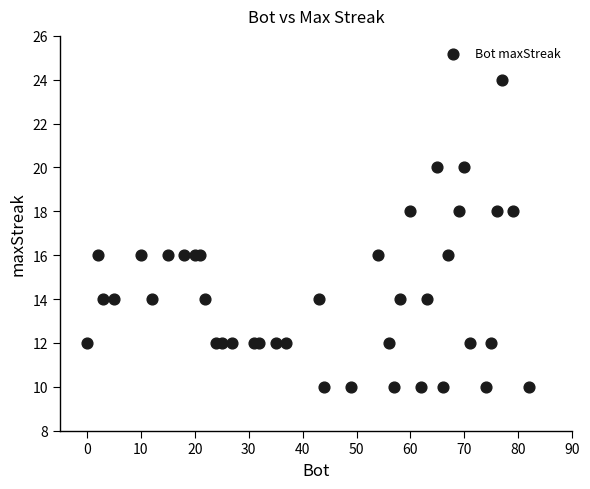

What is the range of Y values (max minus min)?

14